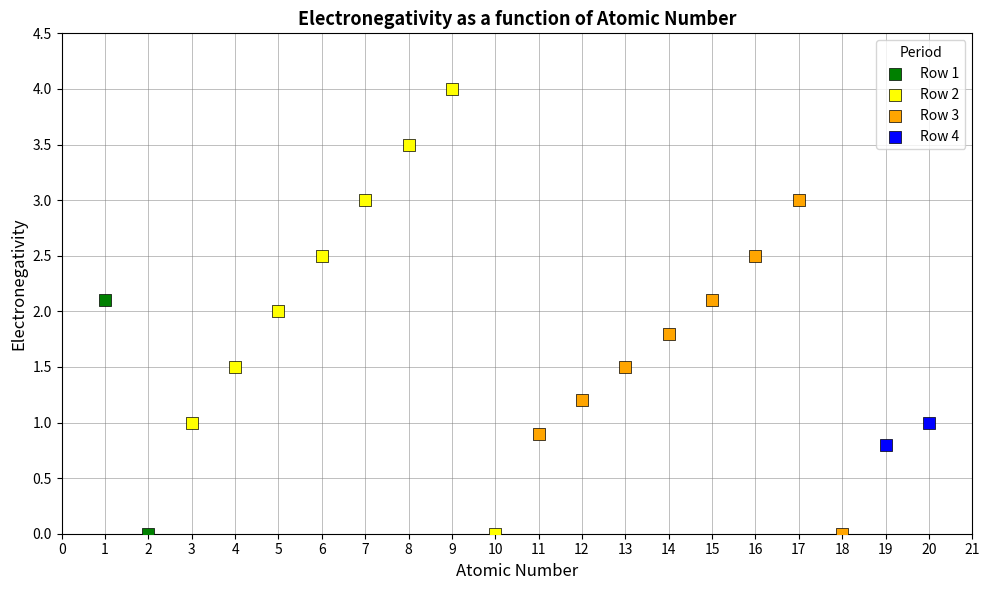

What are all the series names shown in the legend?

Row 1, Row 2, Row 3, Row 4